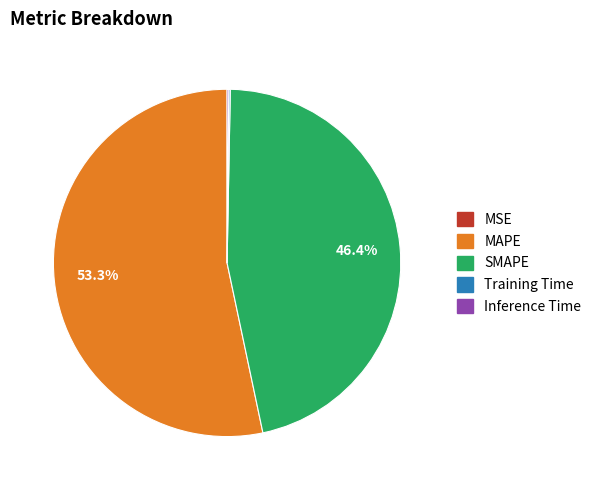

What is the total percentage of MAPE and SMAPE?

99.7%